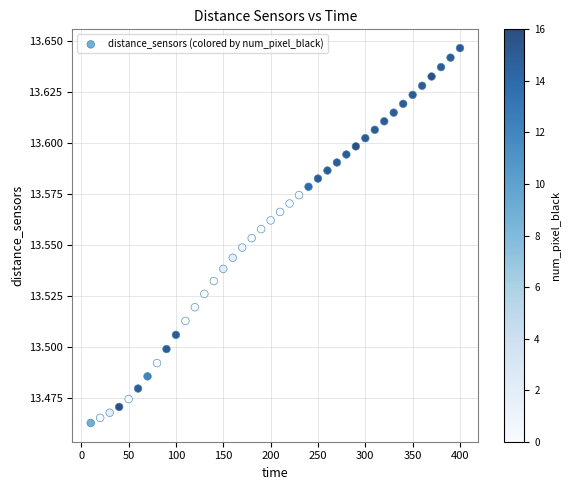

What is the range of X values (max minus min)?

390.0